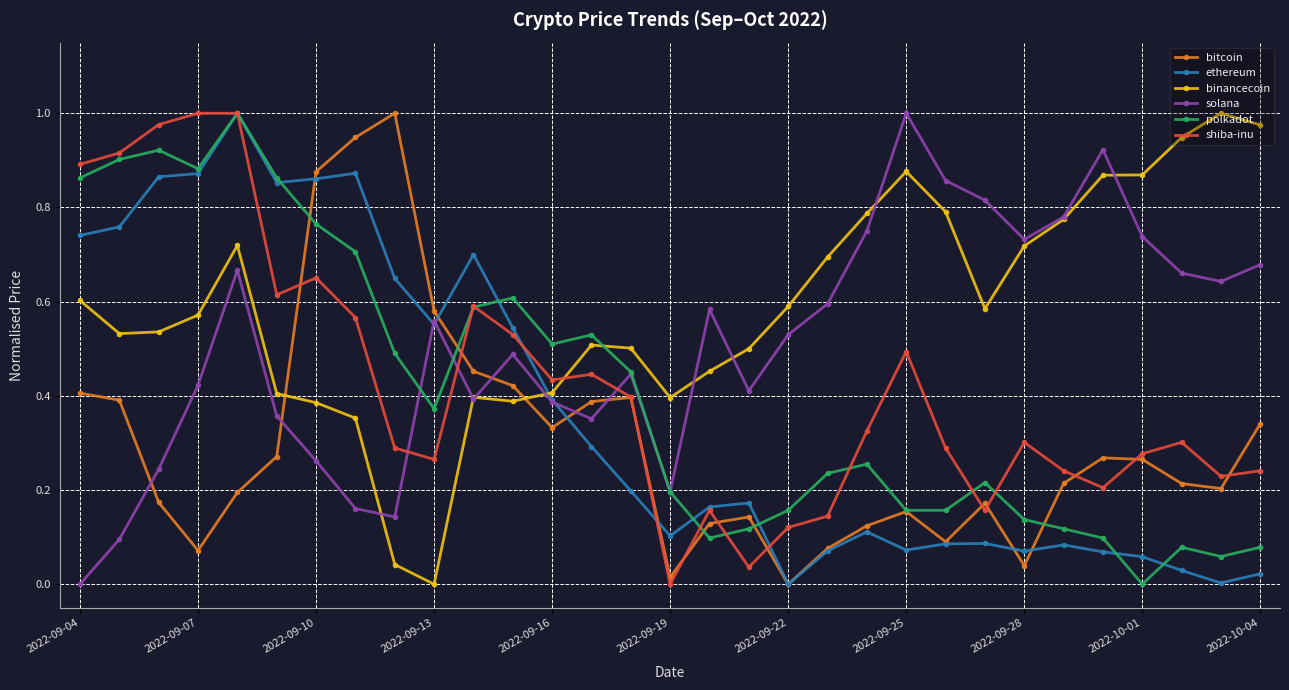

True or false: shiba-inu has more than 0 interior local peaks.

True